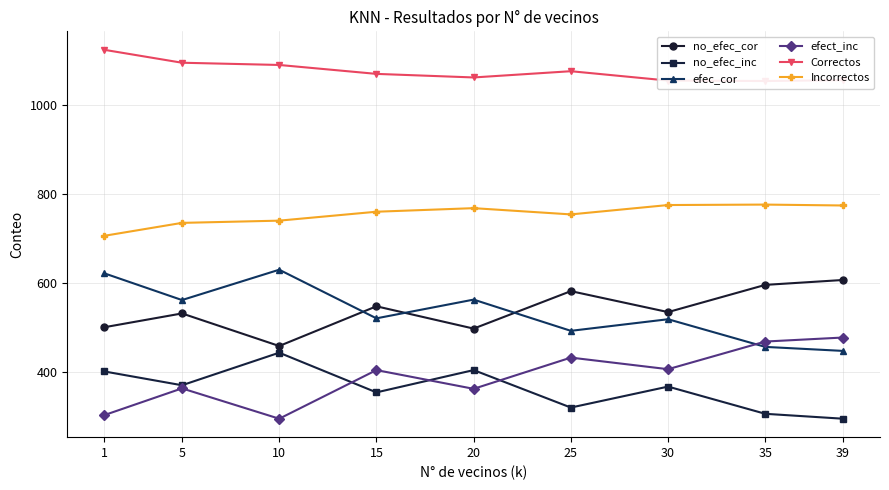

Where does the Correctos series first go above 1069?

1